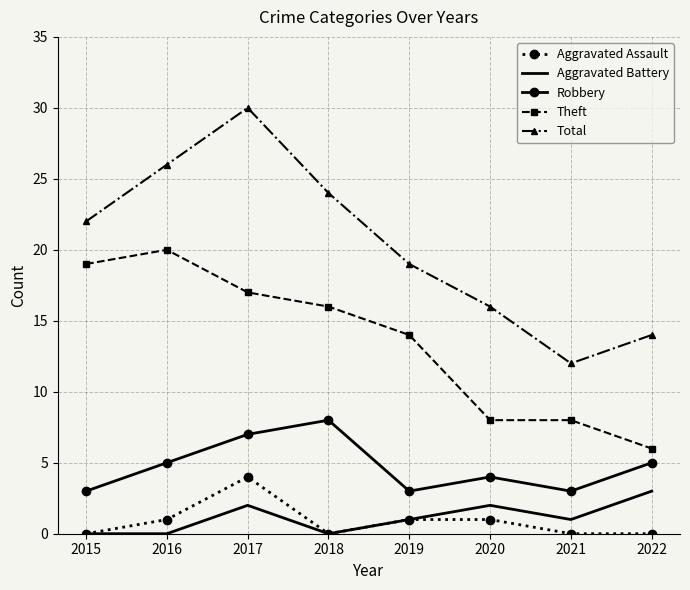

Which label corresponds to the largest value in the chart?

2017